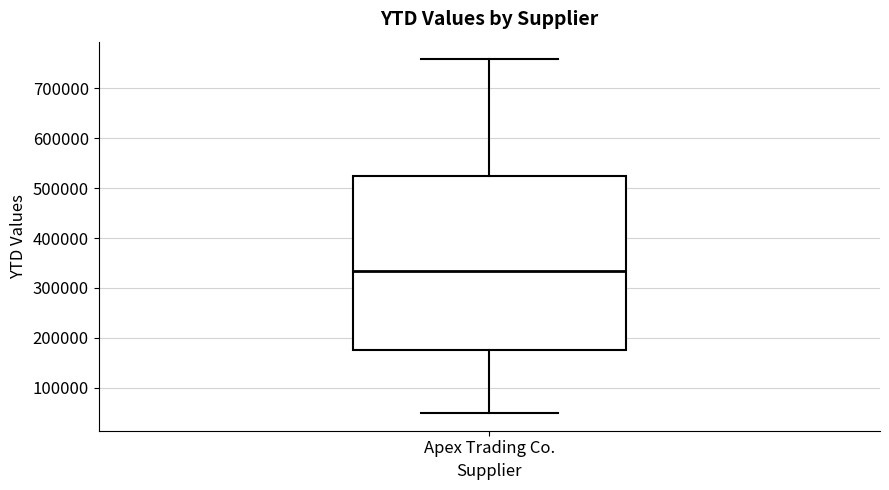

Read this box plot against the y-axis: the position of the median line, the range covered by the box, and the ends of both whiskers. The values are not printed on the chart, so give them approximately, as read against the axis.

median 330000, box 170000 to 520000, whiskers 50000 to 760000